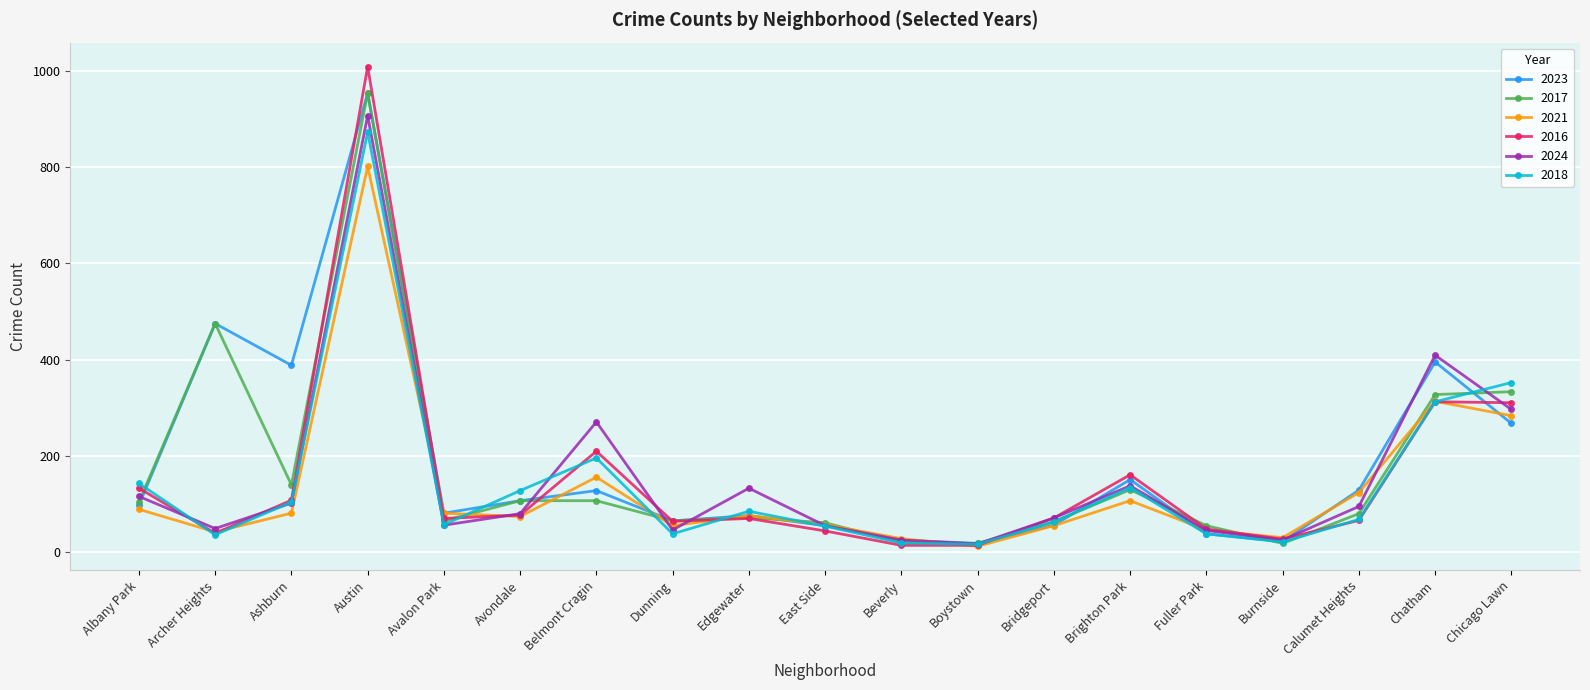

The value of 2024 at Chicago Lawn is 296. True or false?

True